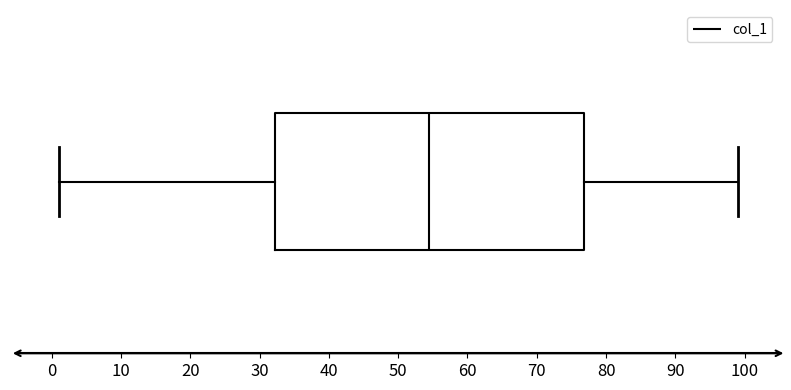

Transcribe this box plot: give where the median line is, the range the box spans, and where the two whiskers end, as read against the x-axis. The values are not printed on the chart, so give them approximately, as read against the axis.

median 55, box 32 to 77, whiskers 1 to 99